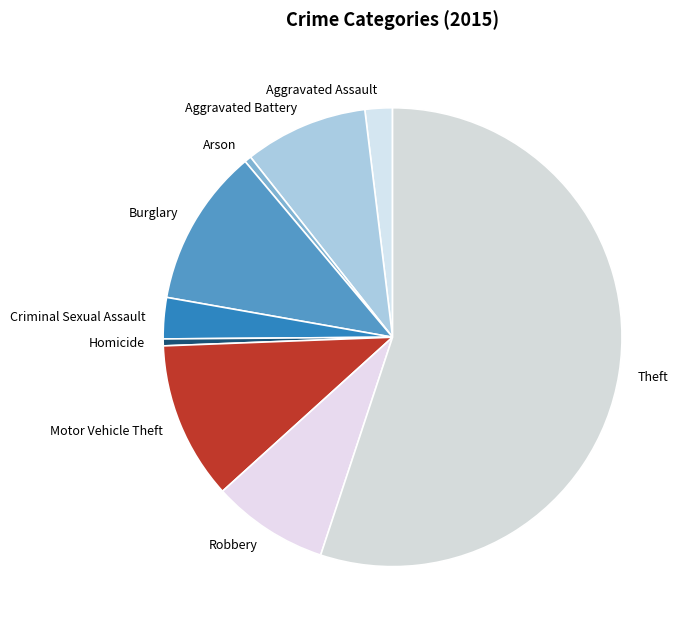

What is the largest slice in the pie chart?

Theft